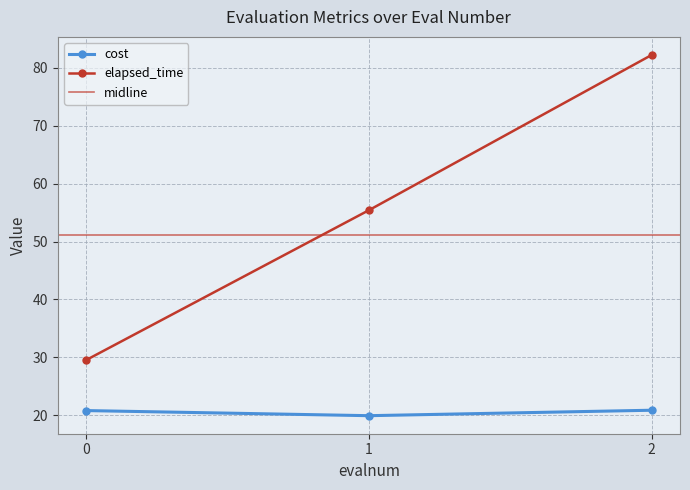

Is the value of cost at 0 greater than the value of elapsed_time at 0?

No